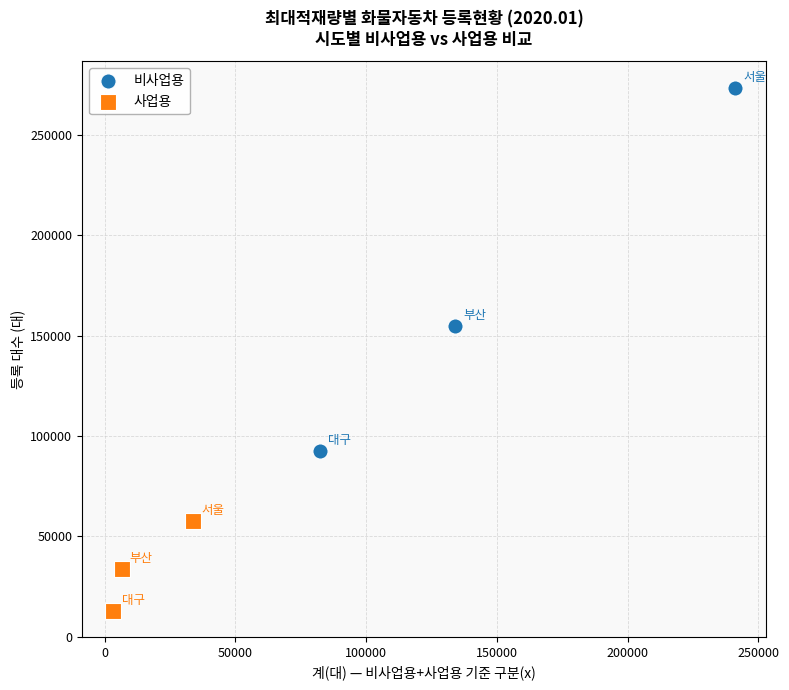

Which series has the largest Y range (max minus min)?

비사업용